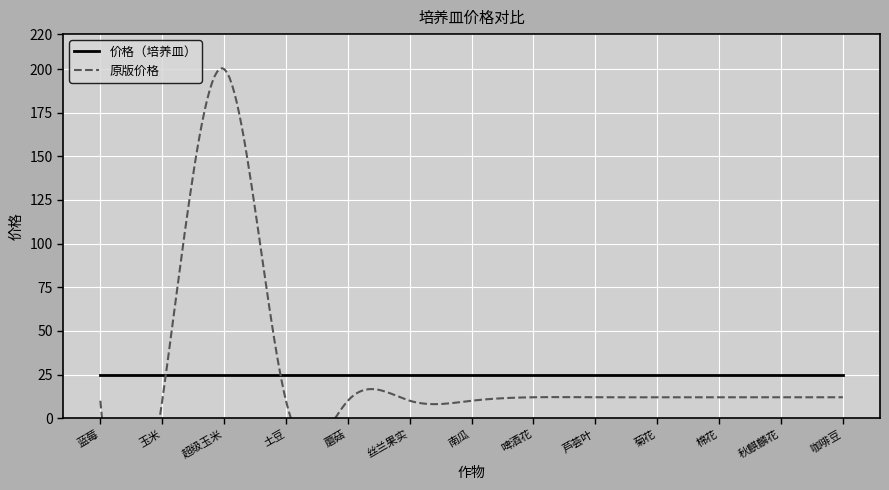

List the labels in order of 价格（培养皿） value, largest first.

蓝莓, 玉米, 超级玉米, 土豆, 蘑菇, 丝兰果实, 南瓜, 啤酒花, 芦荟叶, 菊花, 棉花, 秋麒麟花, 咖啡豆